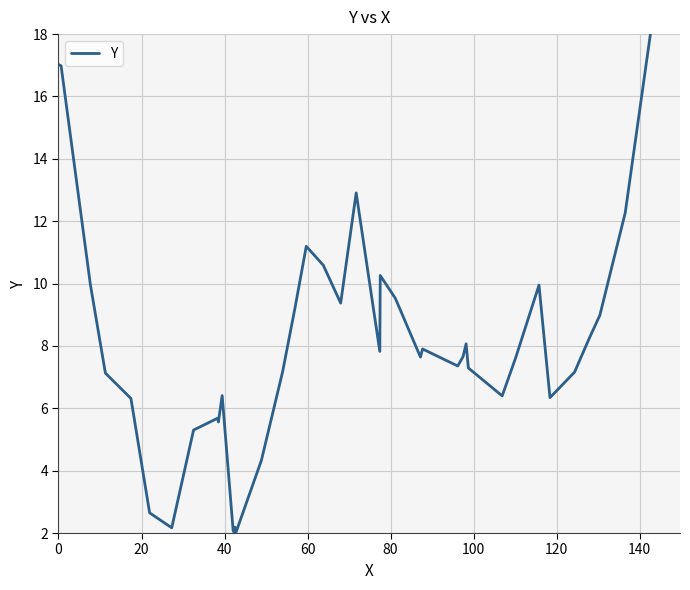

What is the greatest value displayed?

18.0